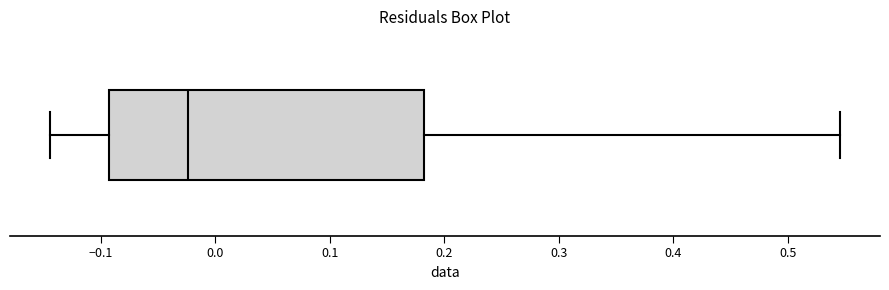

Where is the left edge of the box on the x-axis? The values are not printed on the chart, so give them approximately, as read against the axis.

-0.09